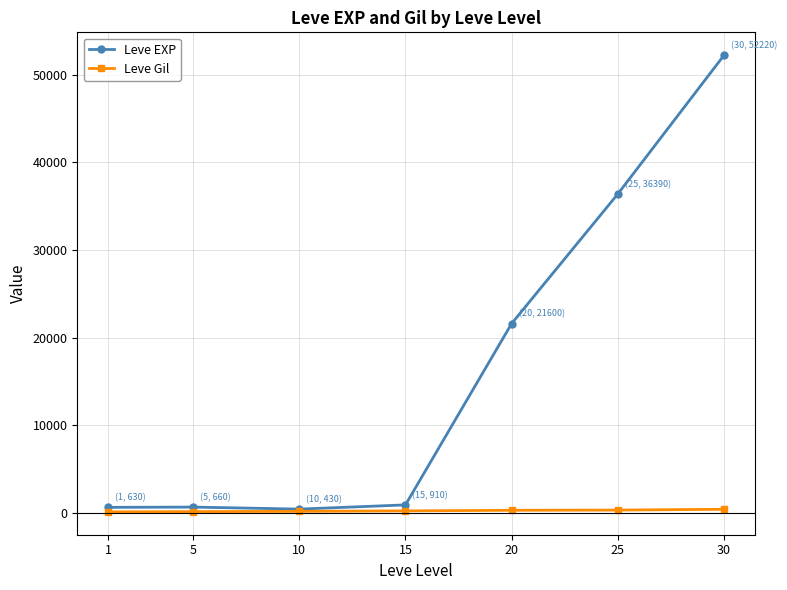

Which series has the largest range (max minus min)?

Leve EXP